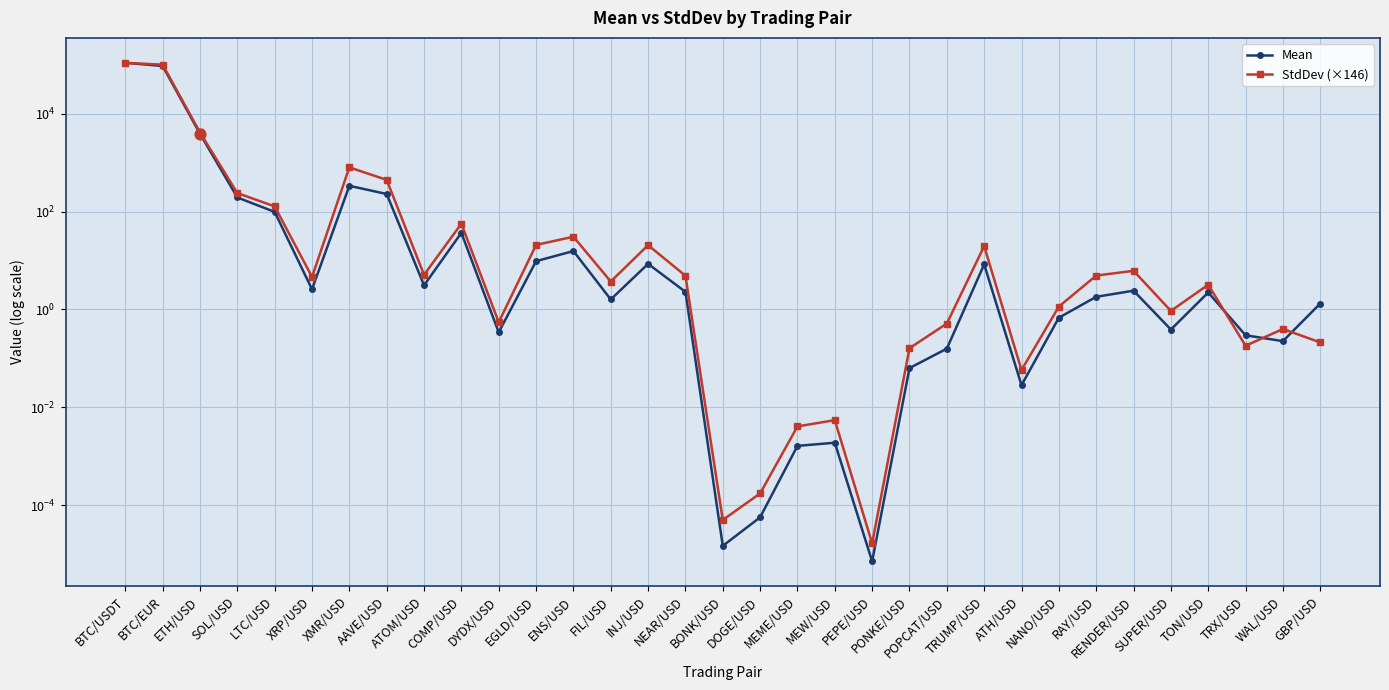

What is the total value across all series at FIL/USD?

5.3